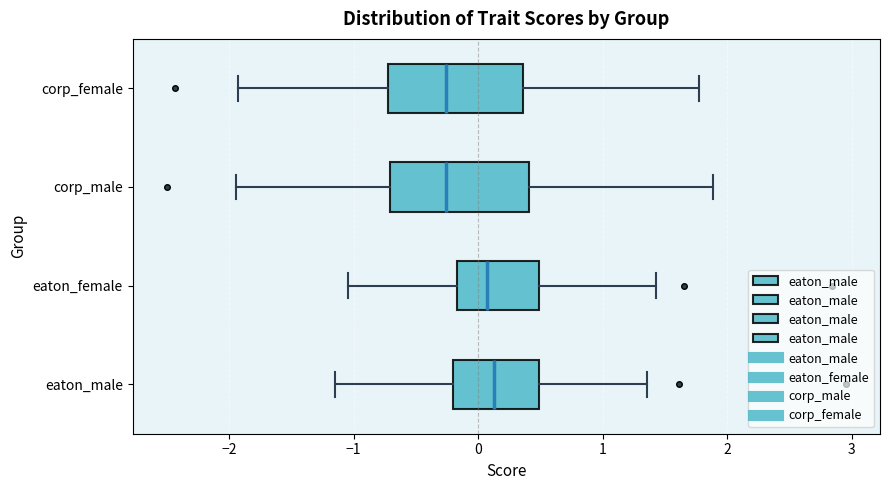

Where is the left edge of the box for corp_female on the x-axis? The values are not printed on the chart, so give them approximately, as read against the axis.

-0.7